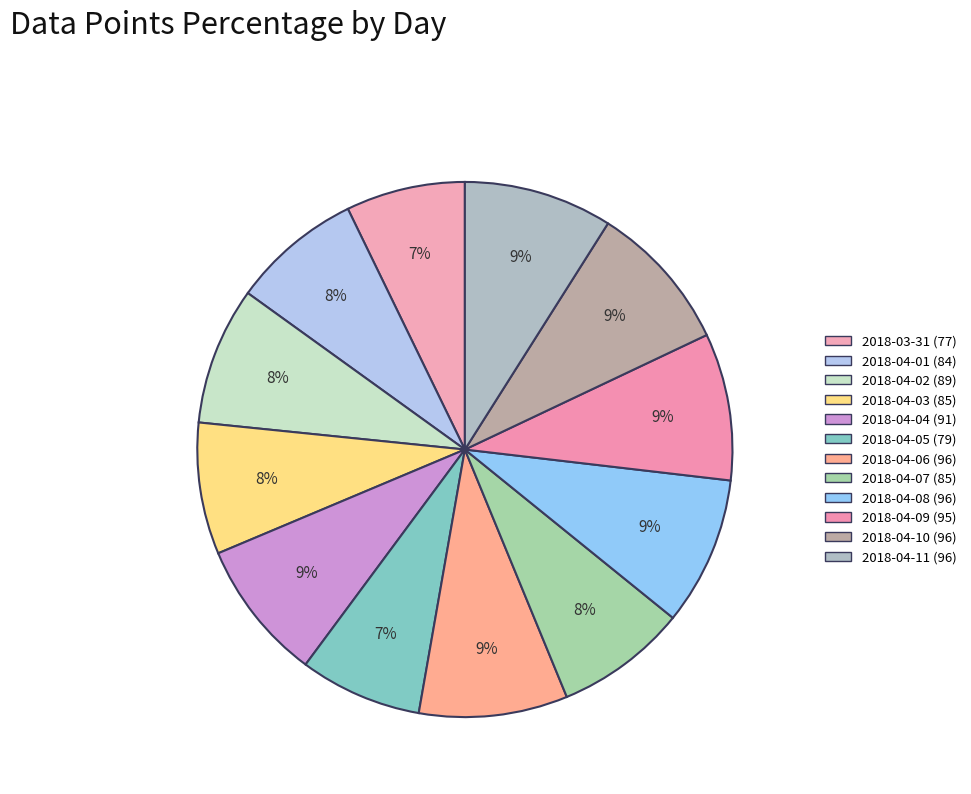

How many slices are in this pie chart?

12